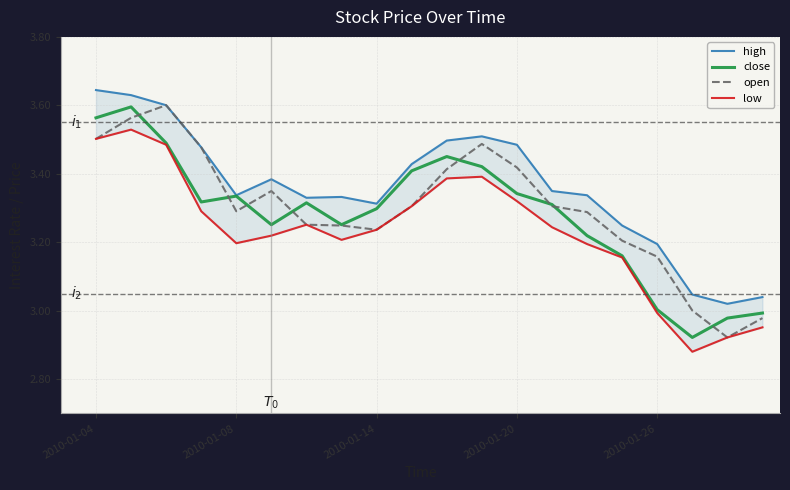

Does the chart have visible grid lines?

Yes